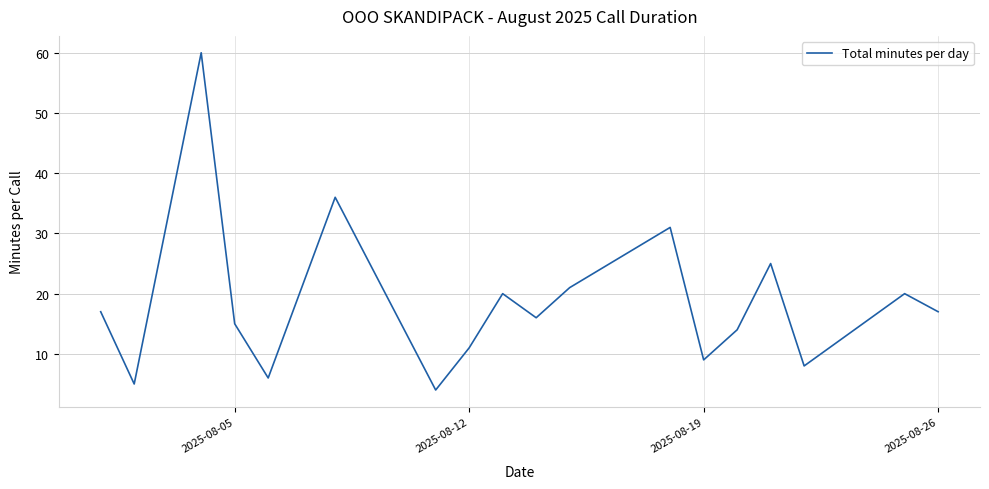

Reading left to right, list all the values displayed in this chart.

17	5	60	15	6	21	36	4	11	20	16	21	31	9	14	25	8	20	17